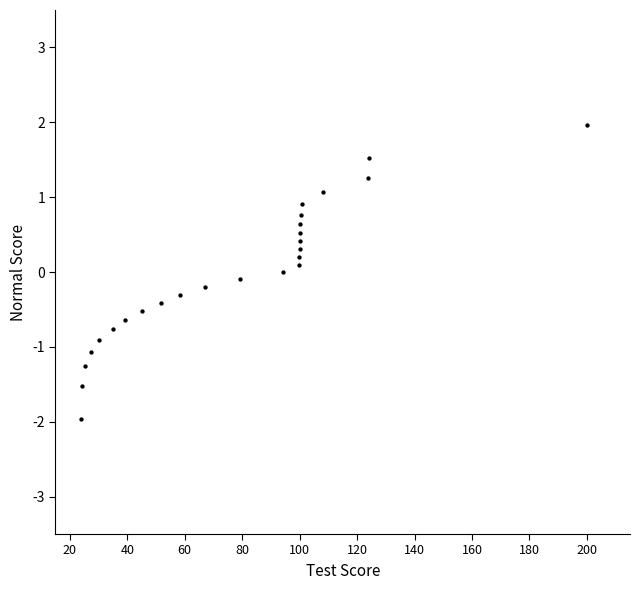

What is the range of X values (max minus min)?

175877.0